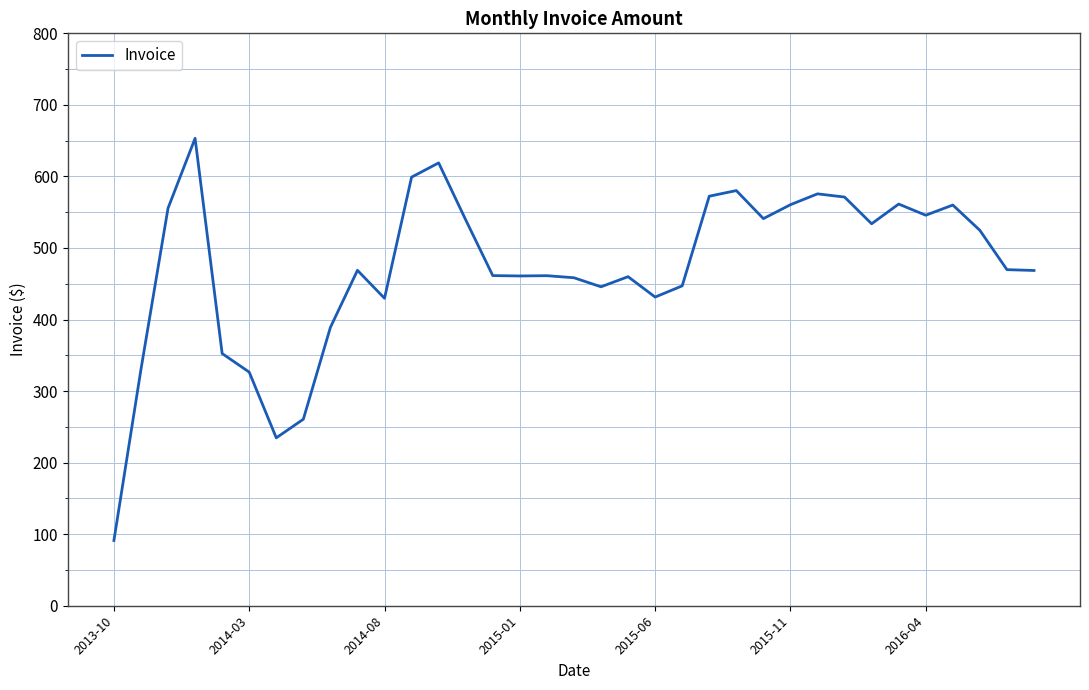

What is the maximum value shown in the chart?

653.3